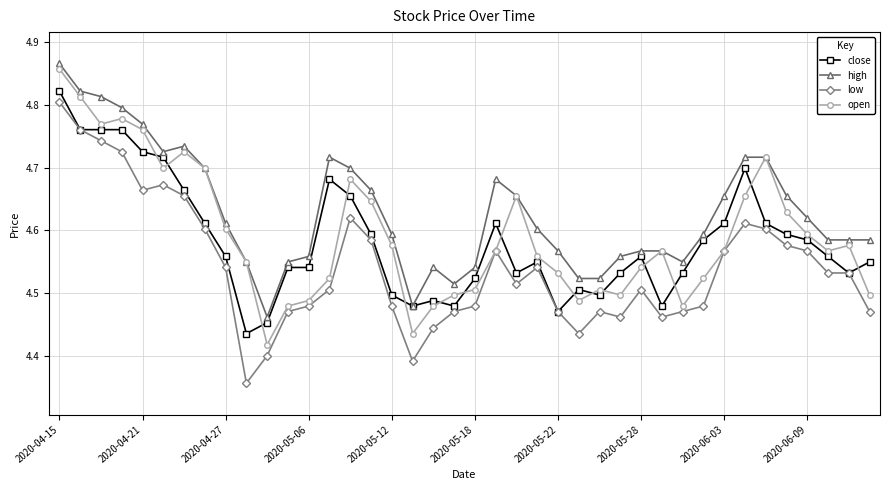

At how many categories does at least one series exceed 4?

40